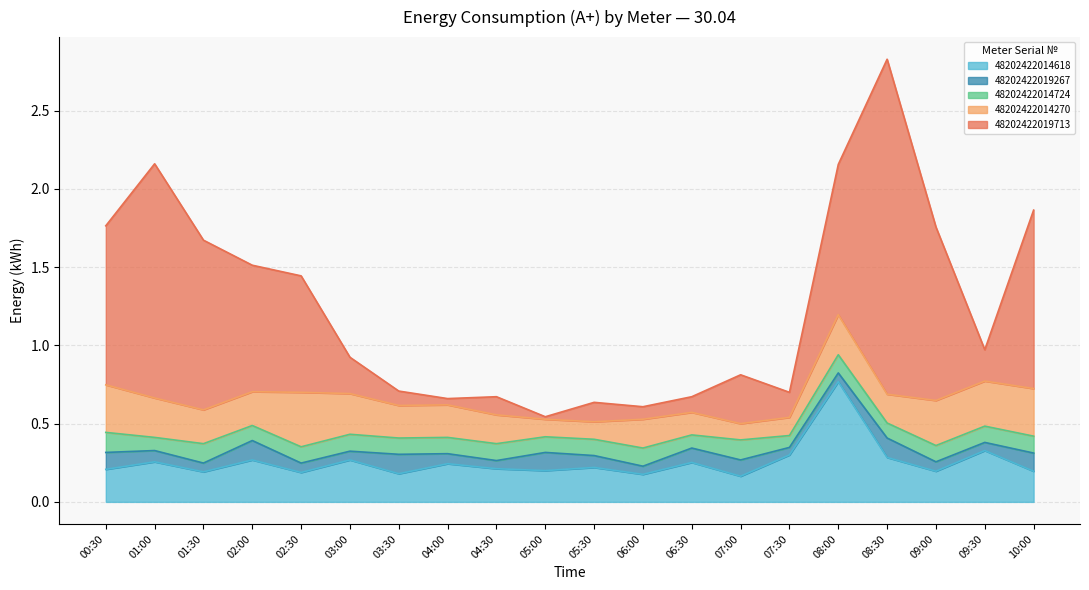

Does the chart display data point markers on the line(s)?

No